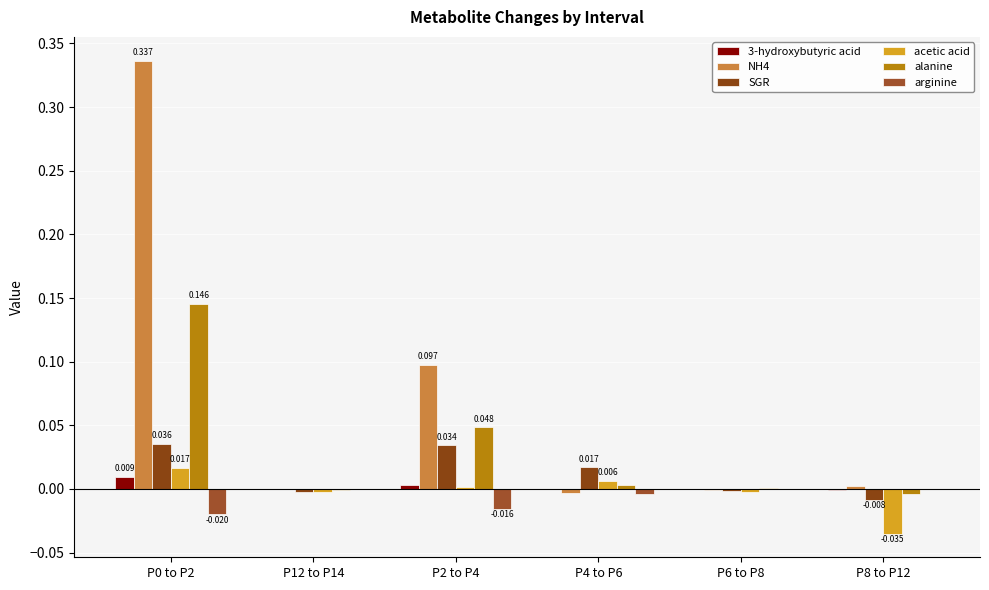

Where is alanine nearest to the value 0?

P12 to P14